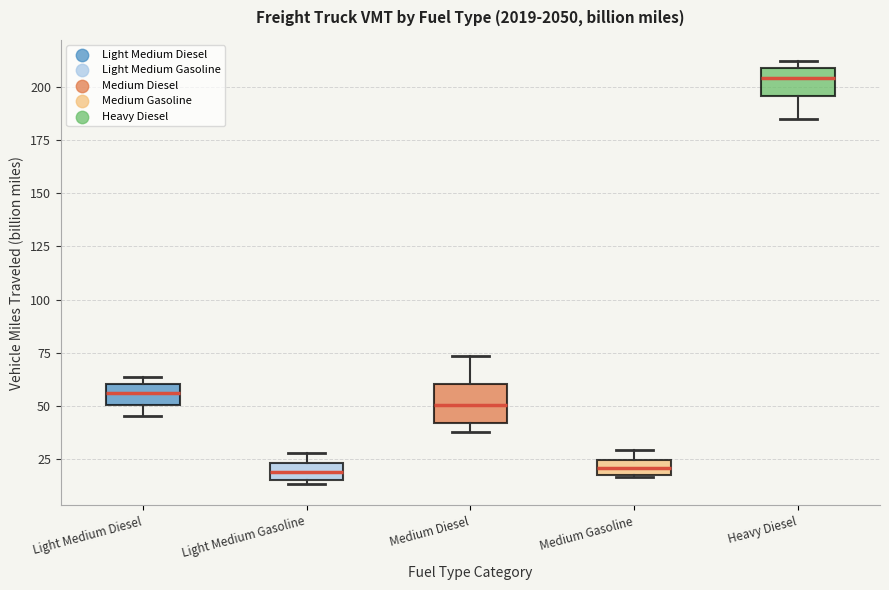

Comparing the boxes themselves (not the whiskers), which one is the tallest?

Medium Diesel